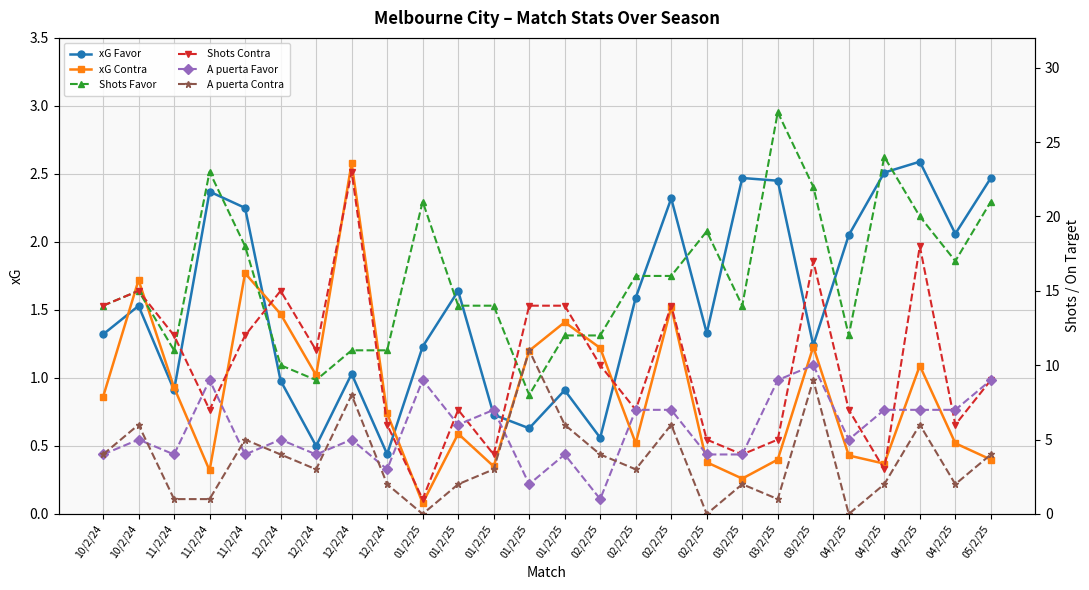

Between 01/2/25 and 02/2/25, which is larger?

02/2/25